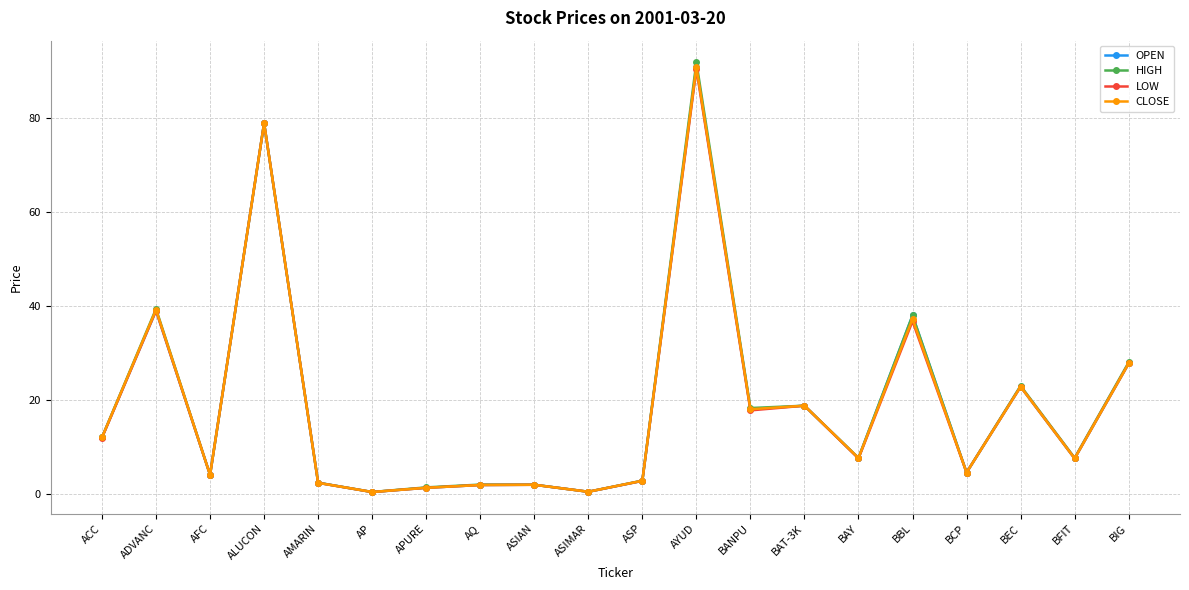

Which series has the widest spread of values?

HIGH